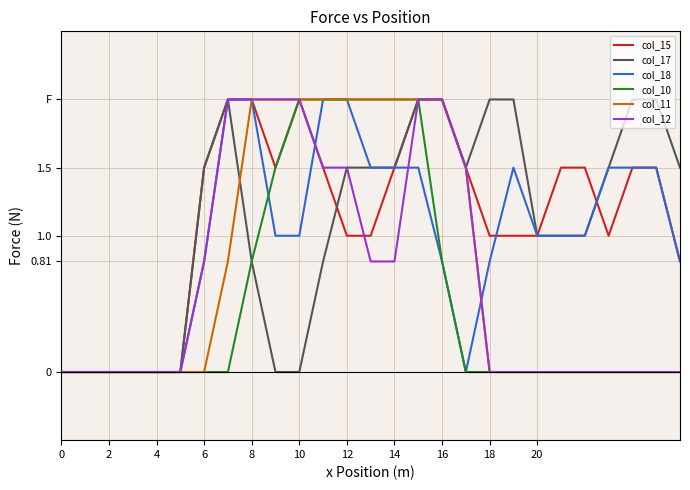

What is the highest value of the col_18 series?

2.0